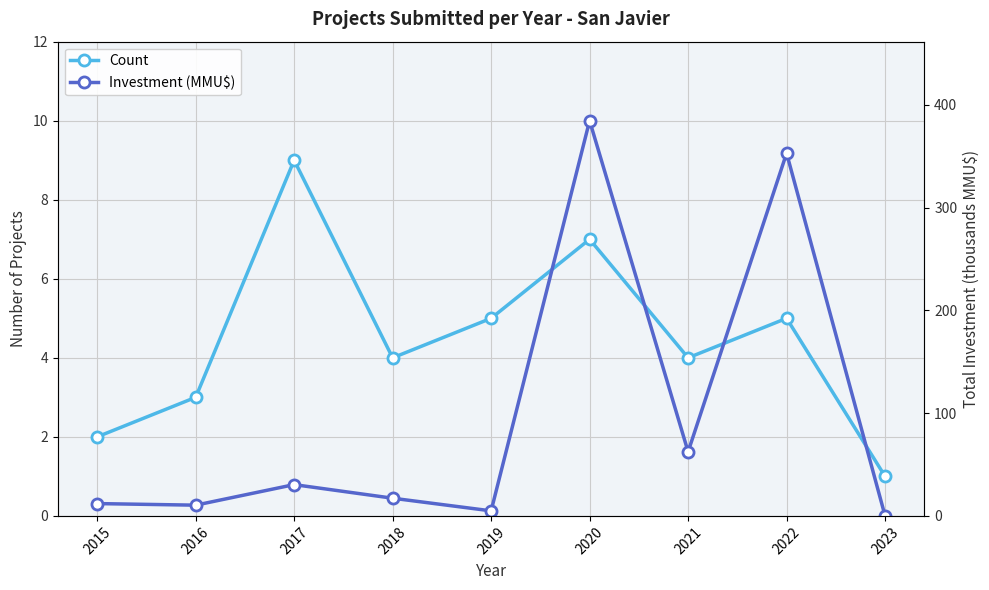

Is the value of Investment (MMU$) at 2015 greater than the value of Count at 2022?

Yes